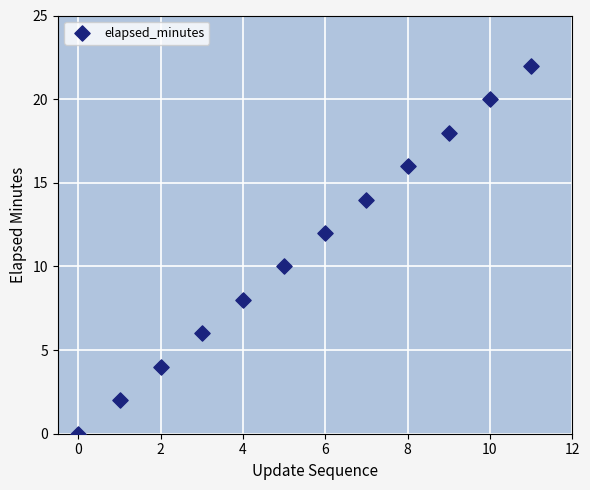

What is the average Y value?

11